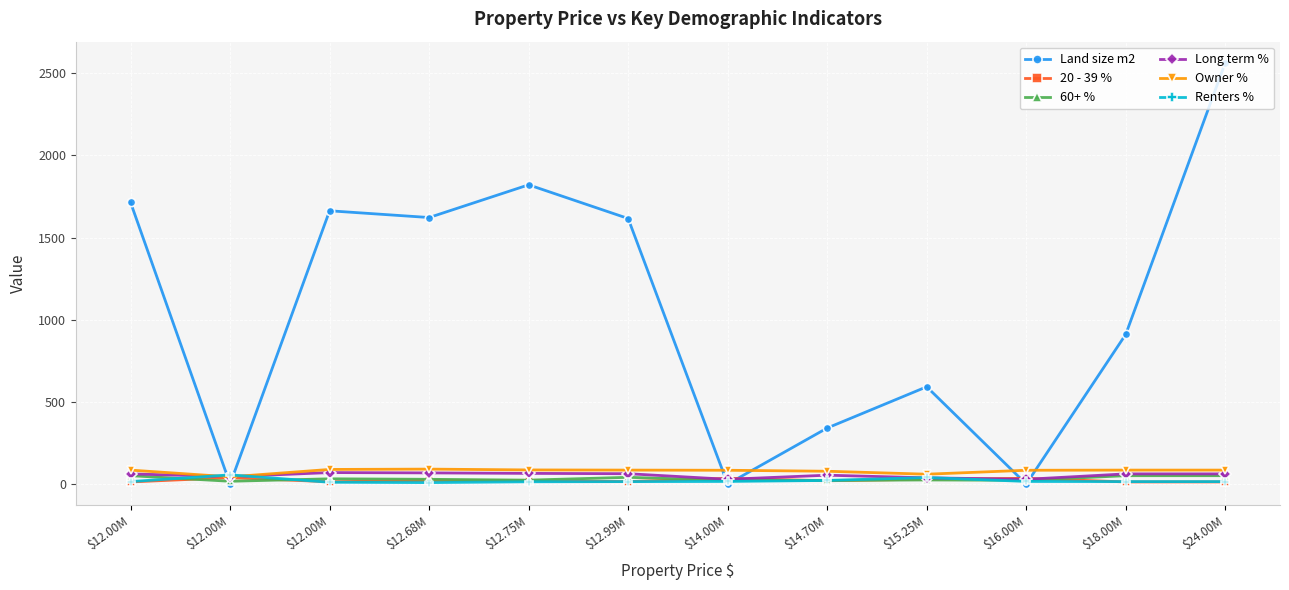

True or false: 20 - 39 % and Long term % cross at least once.

True